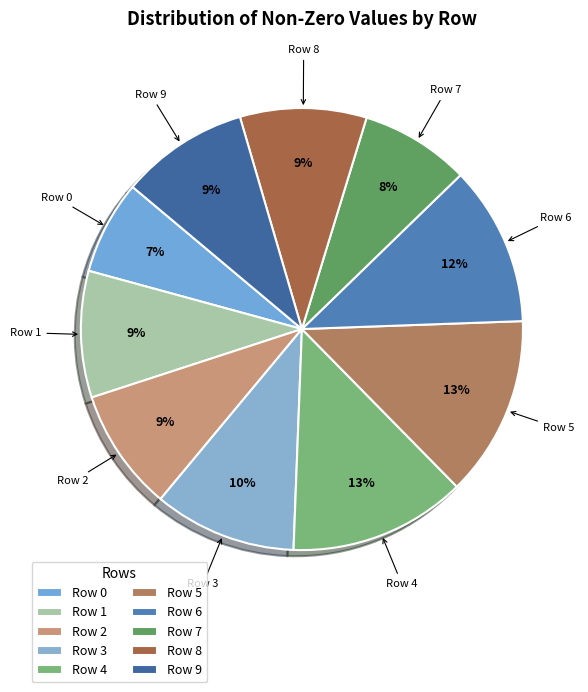

How many segments does this pie chart have?

10